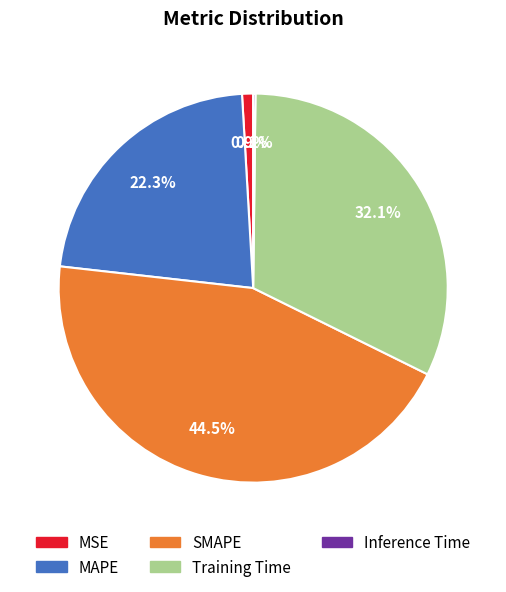

To the nearest percent, what is the difference between the Training Time and MAPE slice percentages?

10%